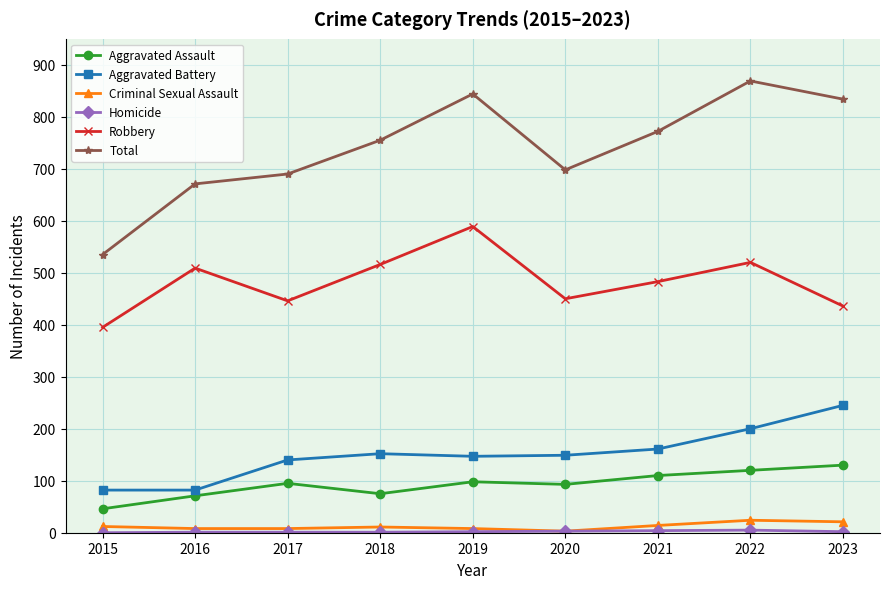

Which series has the largest range (max minus min)?

Total